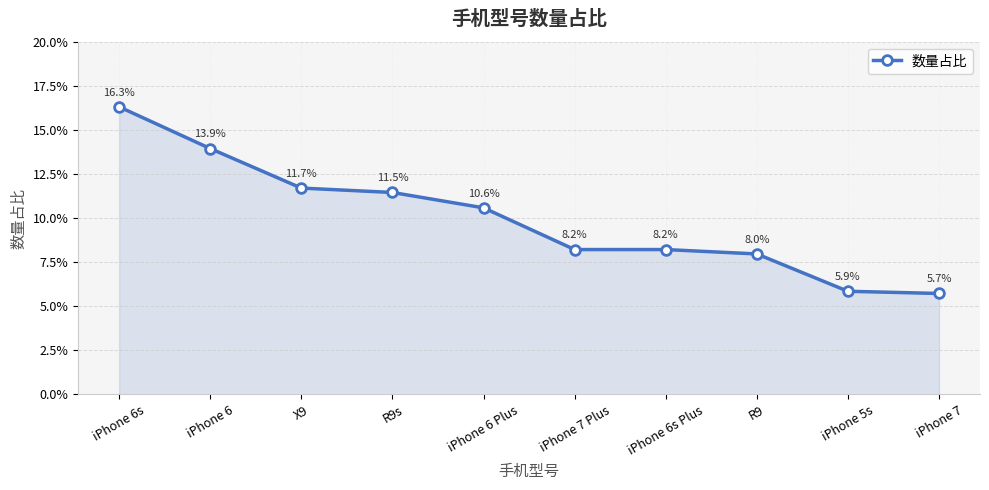

What is the approximate value at iPhone 6s Plus?

0.1